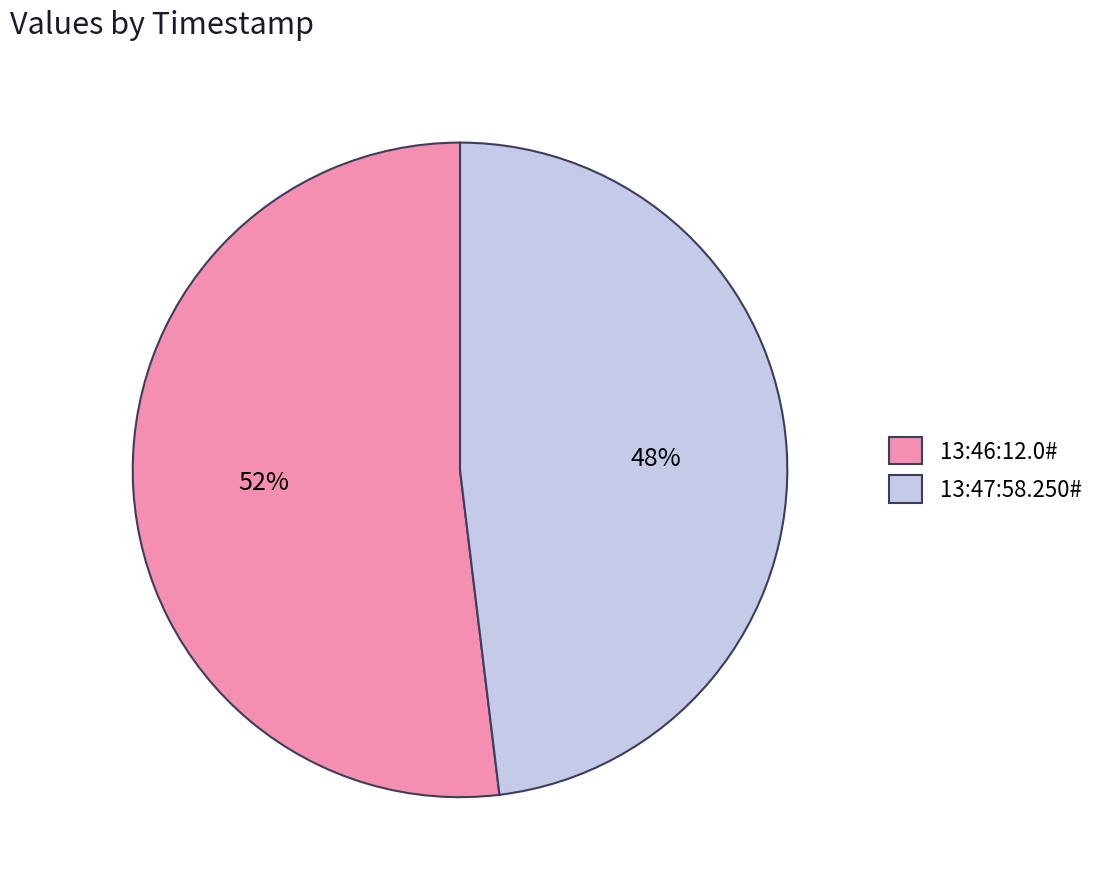

What percentage is the 13:46:12.0# slice, to the nearest percent?

52%